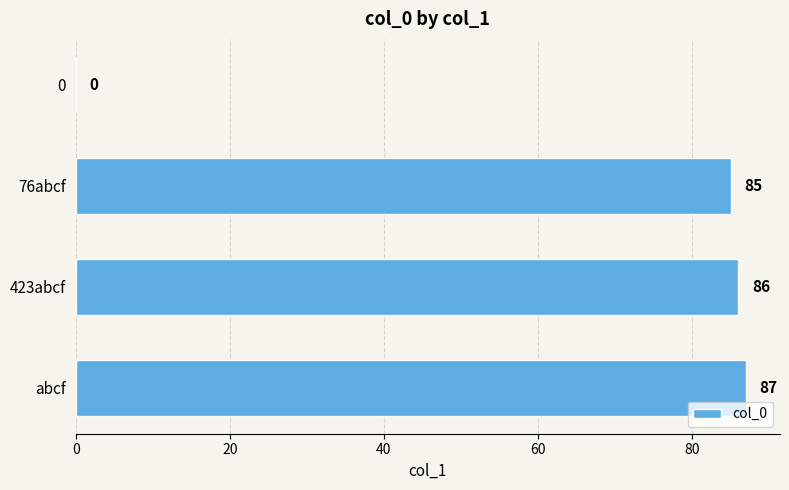

Which category has the highest value across all series?

abcf